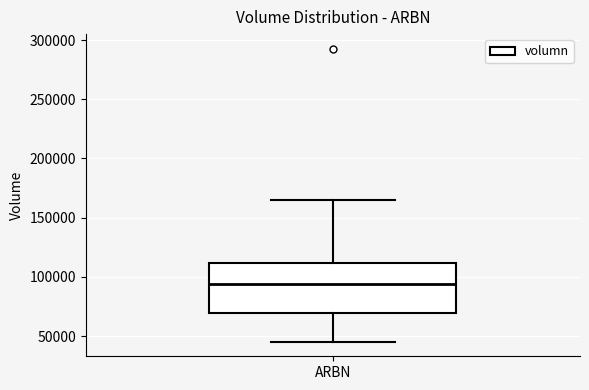

Where is the lower edge of the box for ARBN on the y-axis? The values are not printed on the chart, so give them approximately, as read against the axis.

70000